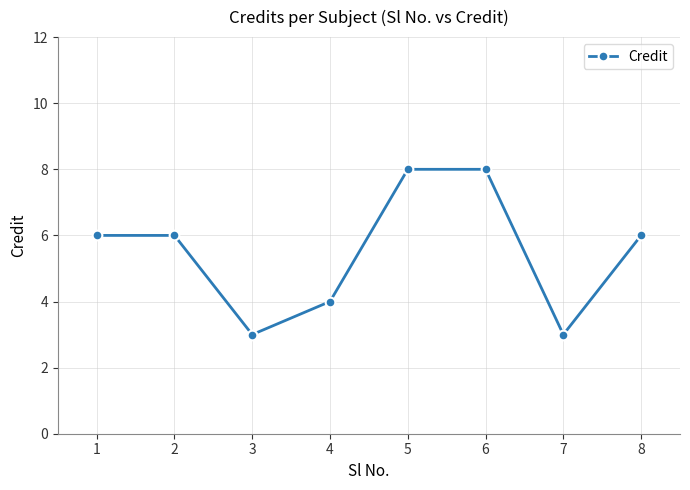

What is the approximate value at 2?

6